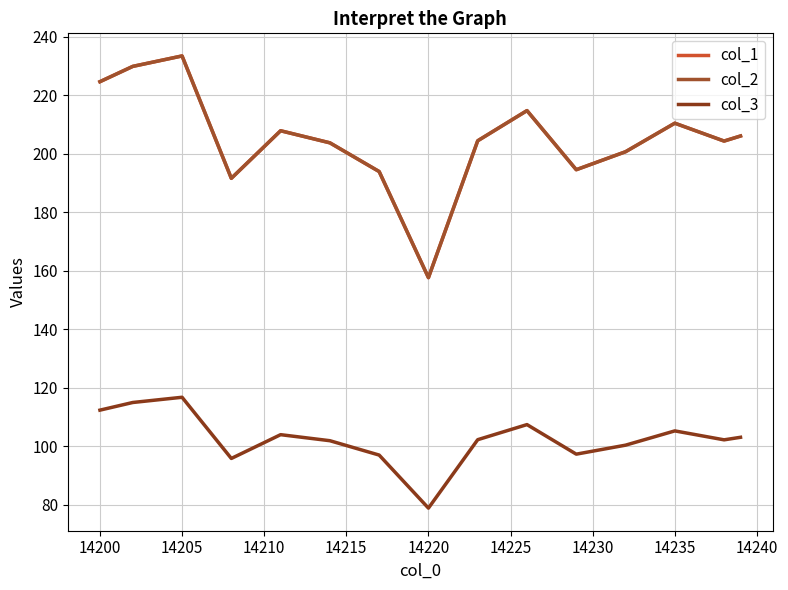

Is this an area chart (filled region under the line)?

No